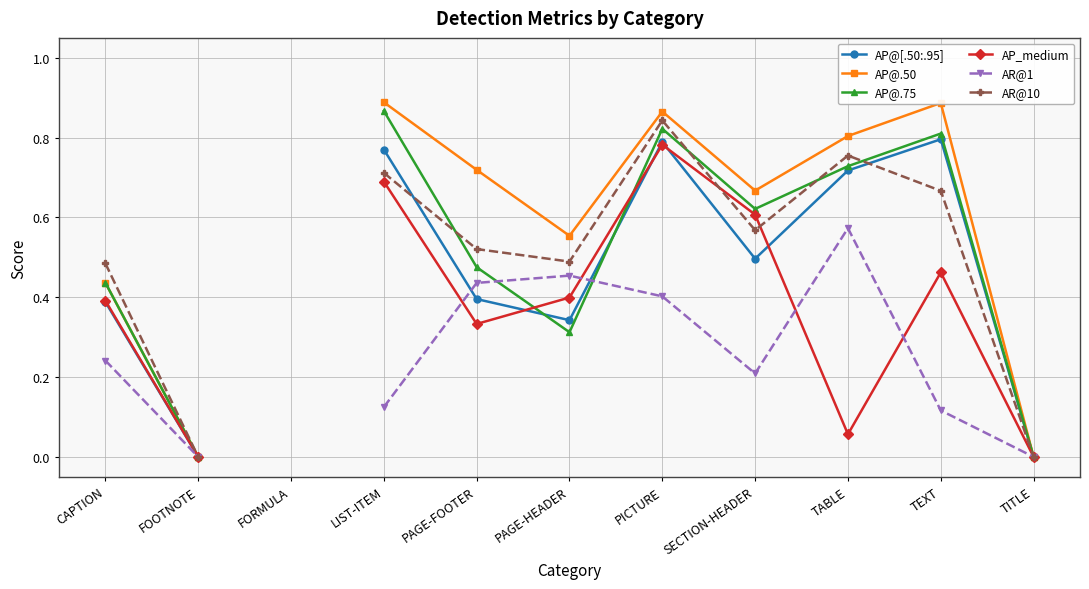

At which category is the sum across all series the highest?

PICTURE